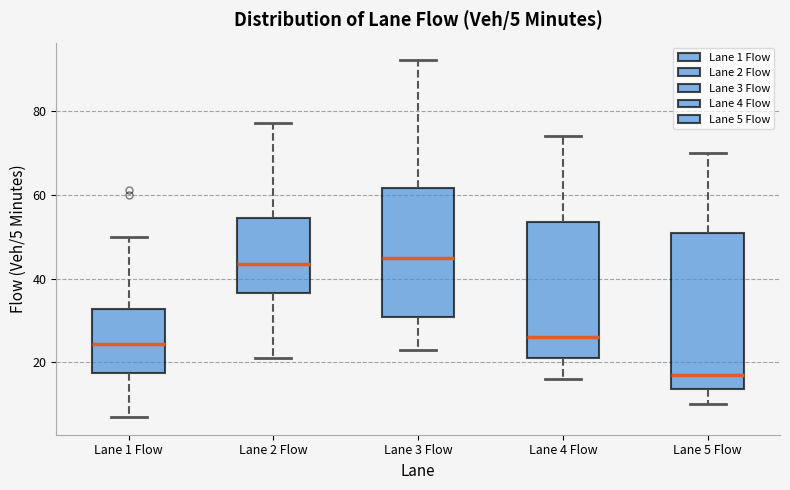

Comparing the boxes themselves (not the whiskers), which one is the tallest?

Lane 5 Flow